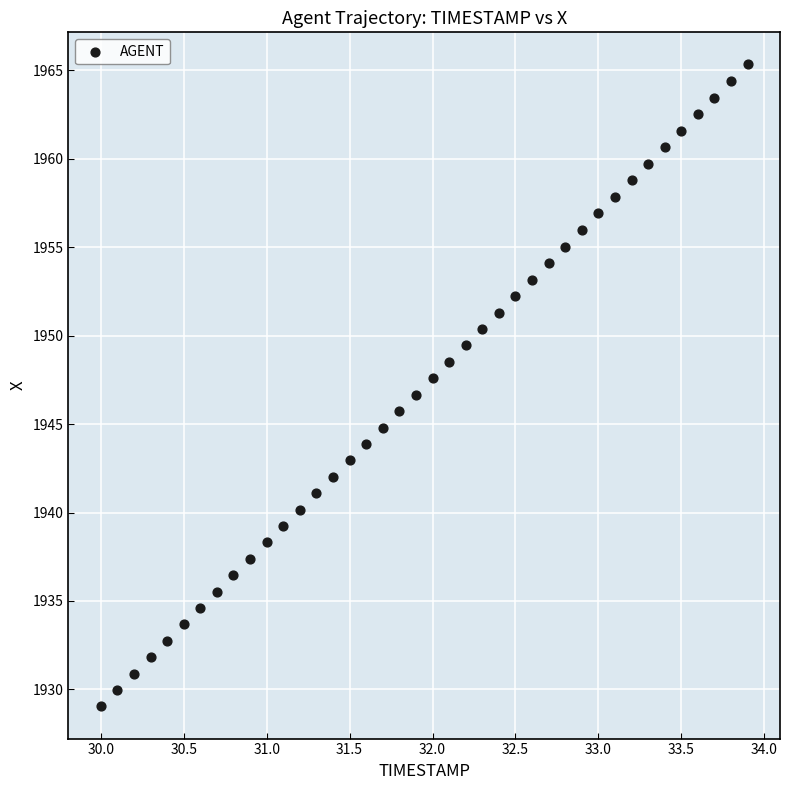

What is the range of X values (max minus min)?

3.9